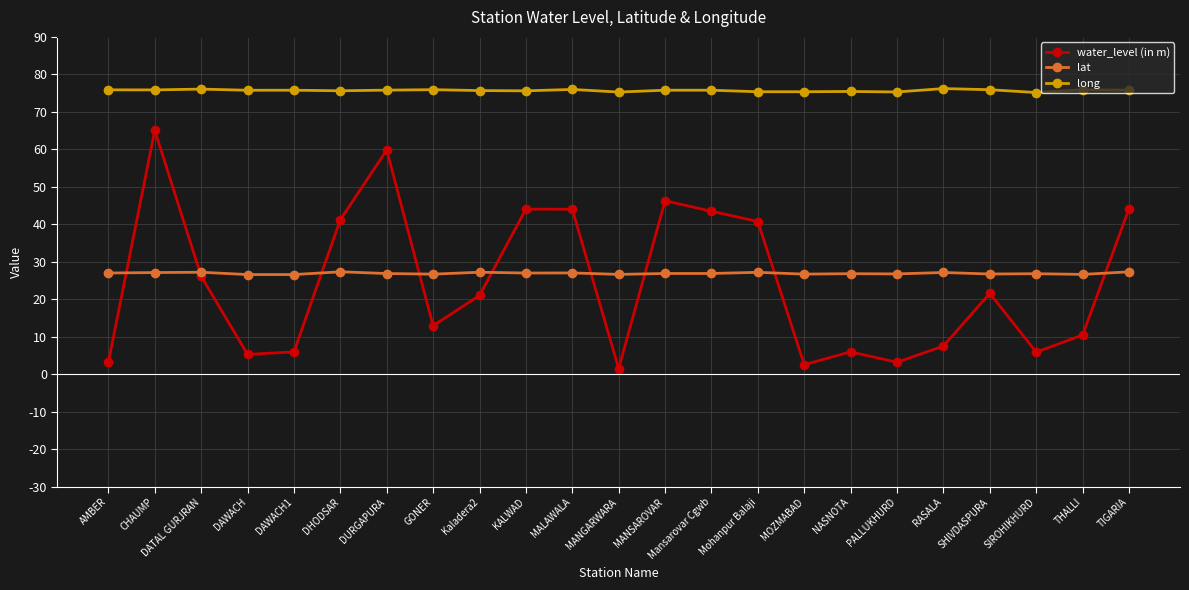

In lat, how many points are higher than both neighbors (excluding endpoints)?

8